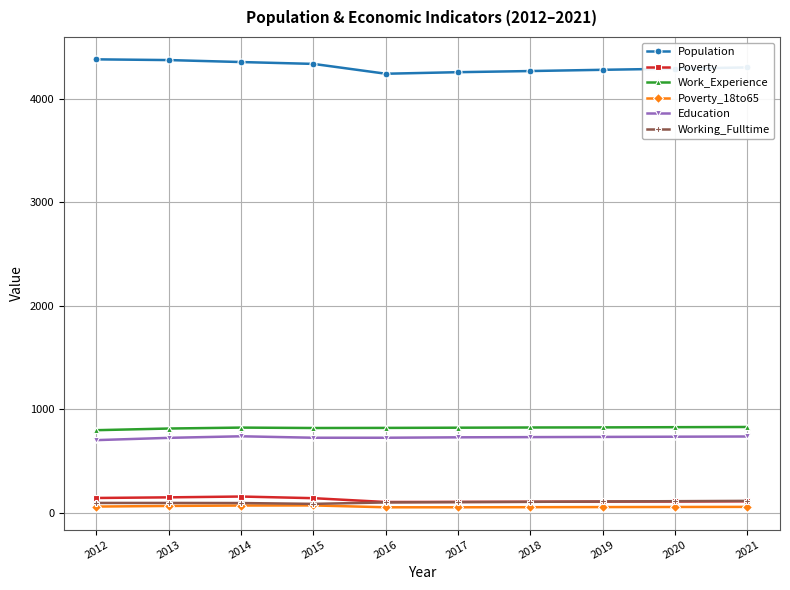

True or false: Poverty has more than 0 interior local peaks.

True